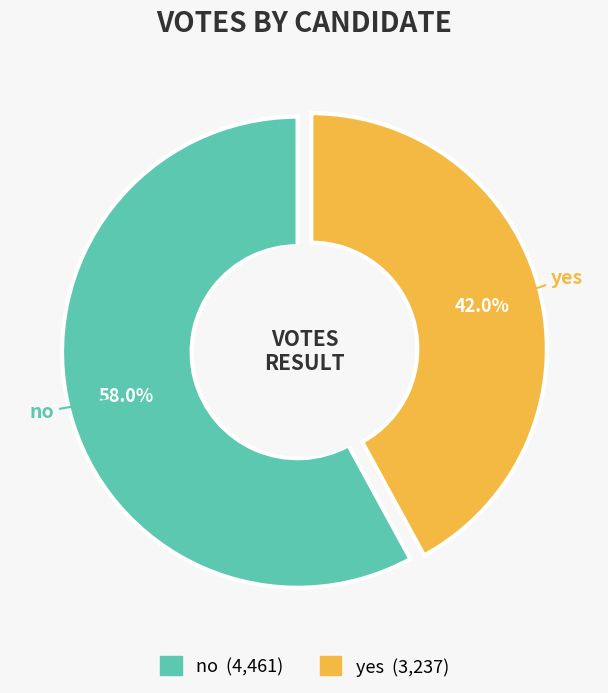

What is the smallest slice in the pie chart?

yes